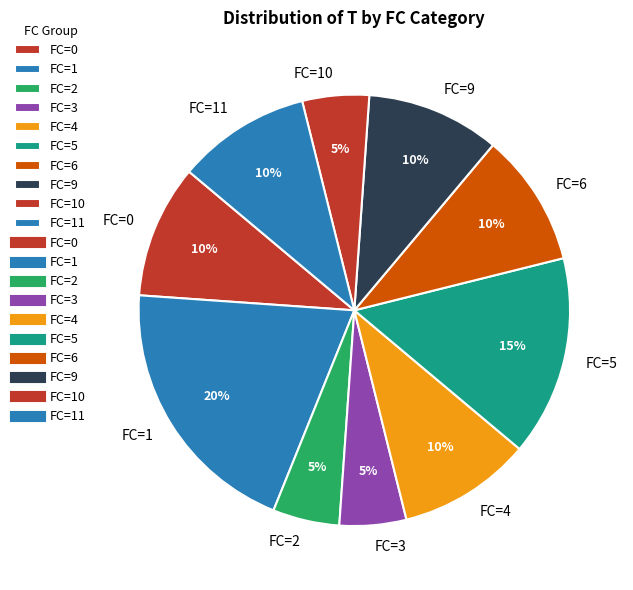

Is there any slice that represents more than half of the pie?

No